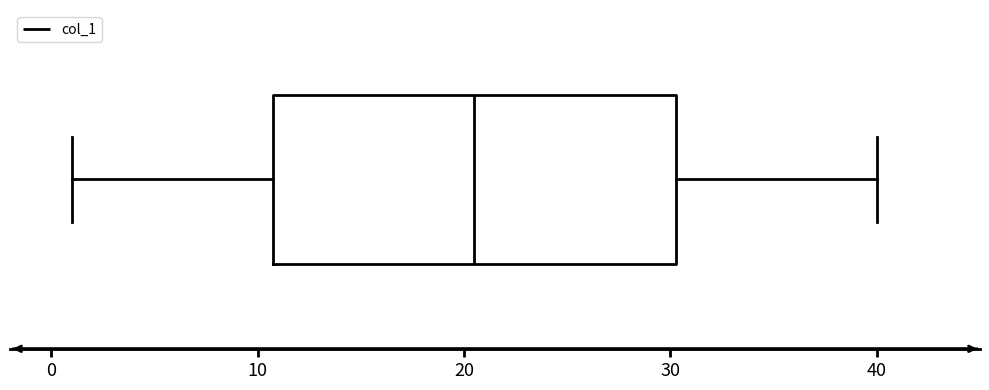

Where does the median line of the box sit on the x-axis? The values are not printed on the chart, so give them approximately, as read against the axis.

21